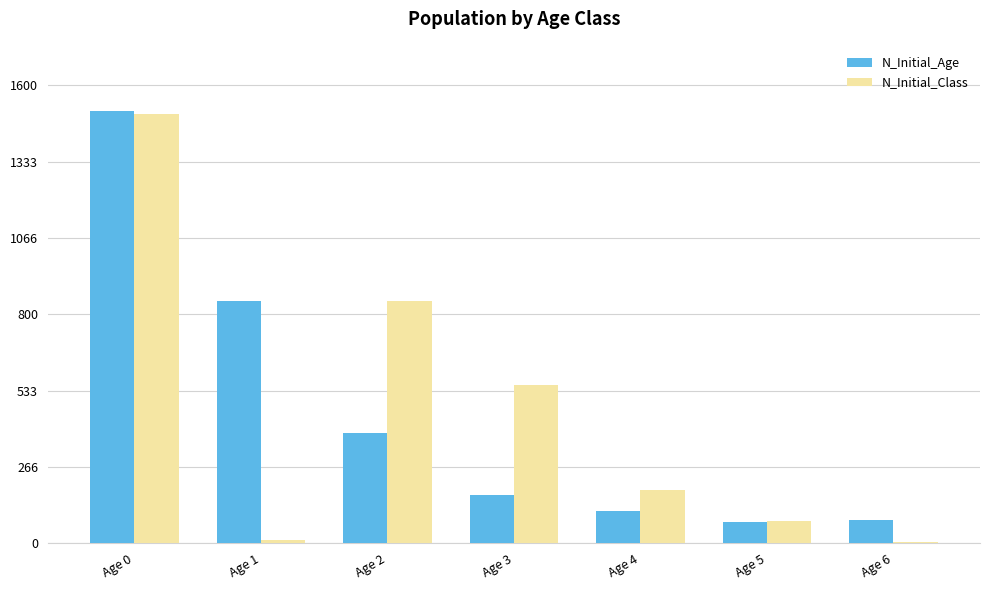

Is it true that N_Initial_Age equals 168 at Age 3?

True